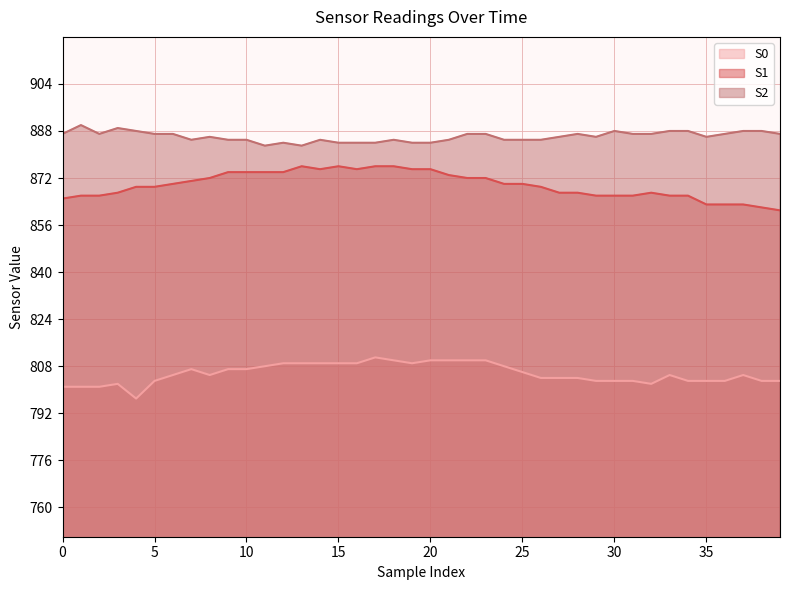

What is the value of the S1 point at the 39th from the left?

862